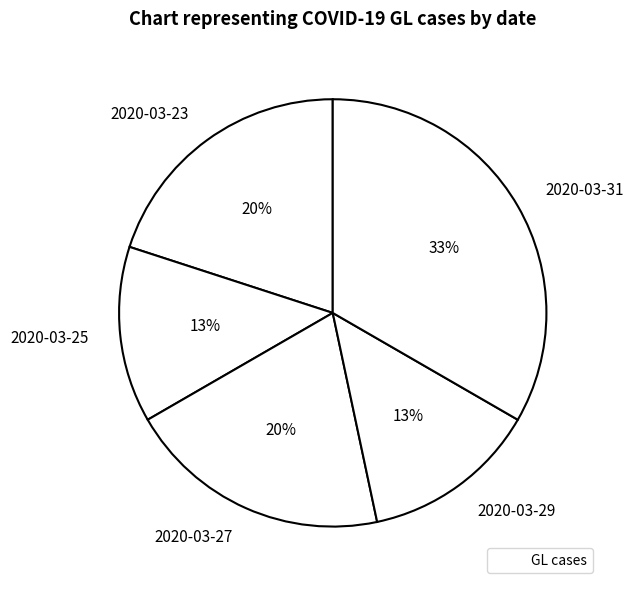

Is it true that 2020-03-29 is 13% of the pie?

True